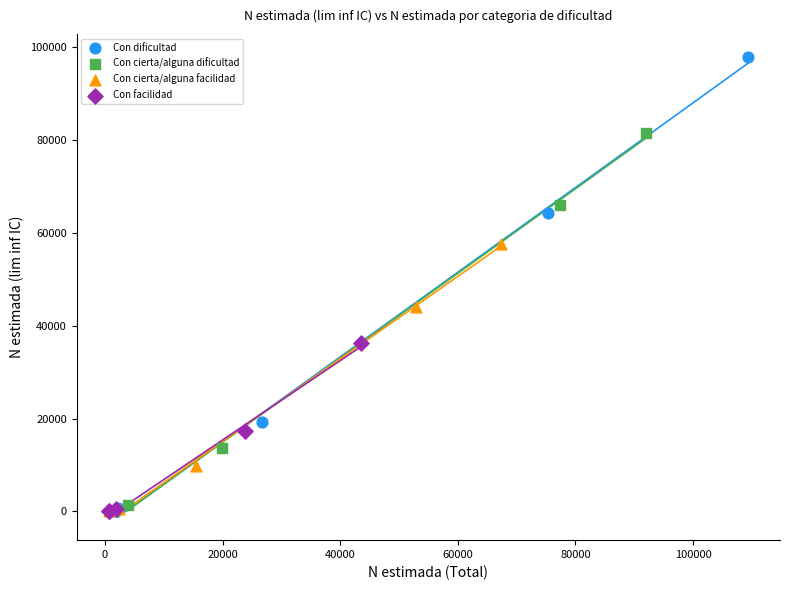

Which series reaches the maximum Y coordinate?

Con dificultad